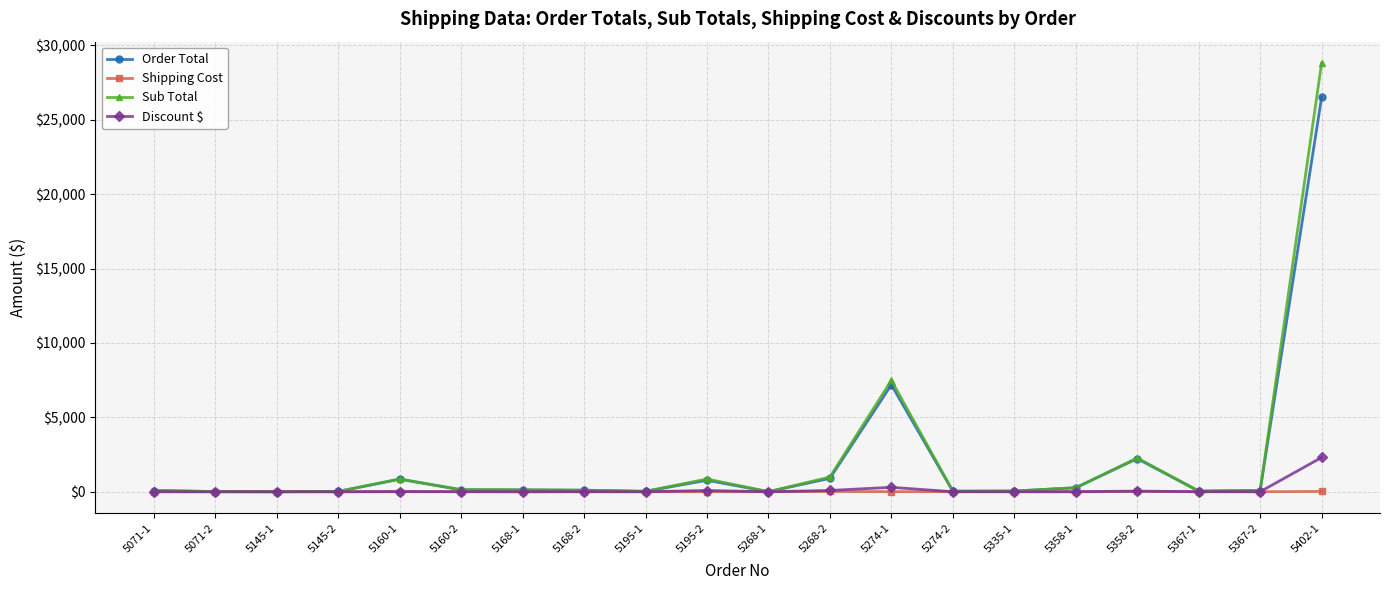

How many data points in Order Total are above 103?

10